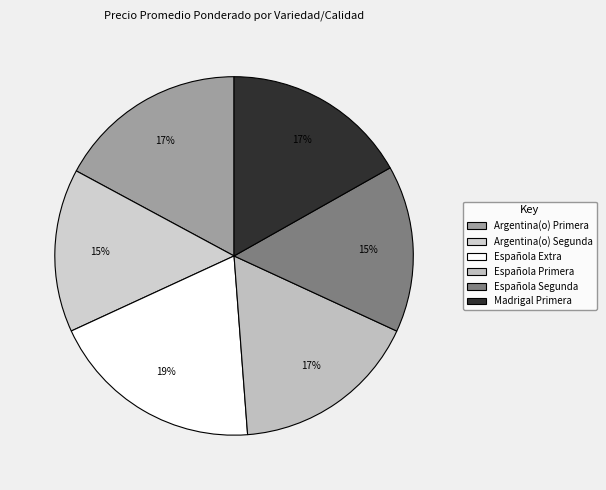

How many segments does this pie chart have?

6